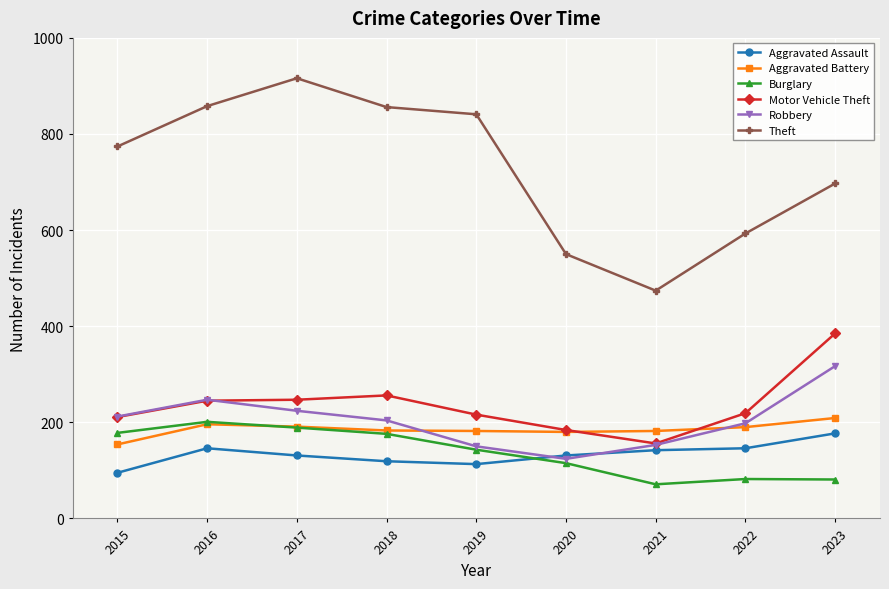

True or false: Aggravated Assault and Theft cross at least once.

False